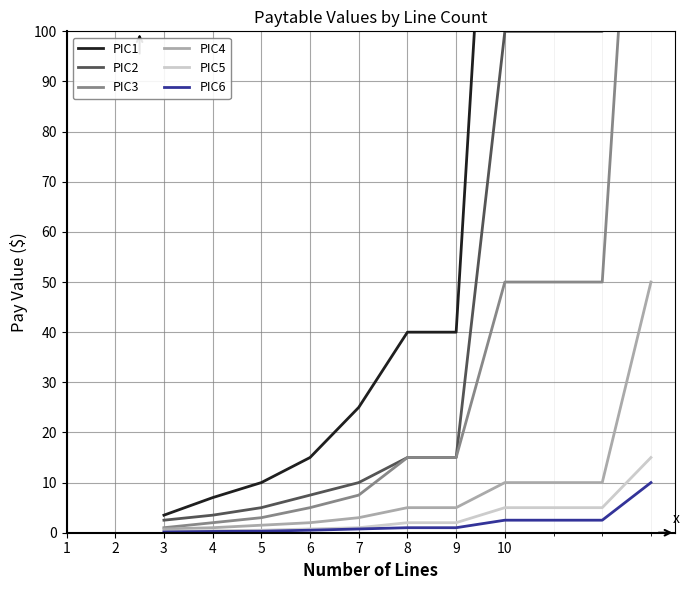

True or false: PIC4 has a value of 10.0 at 10.

True